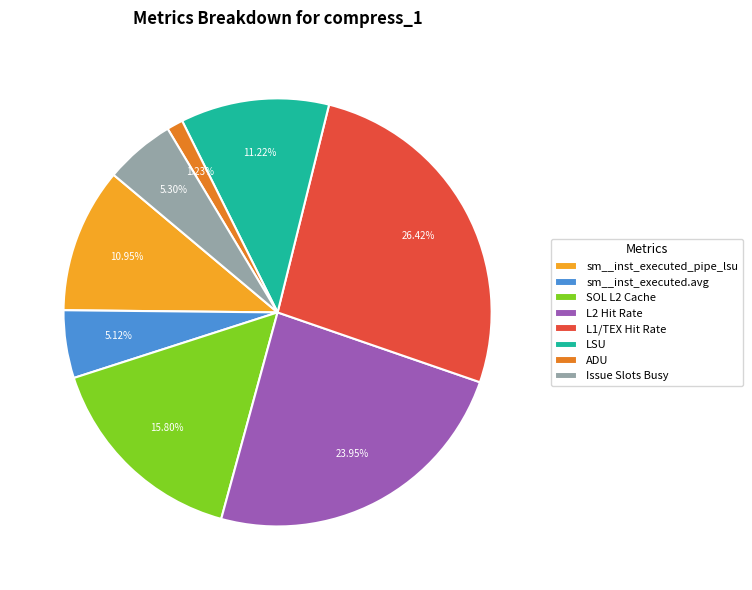

True or false: LSU accounts for 22% of the total.

False